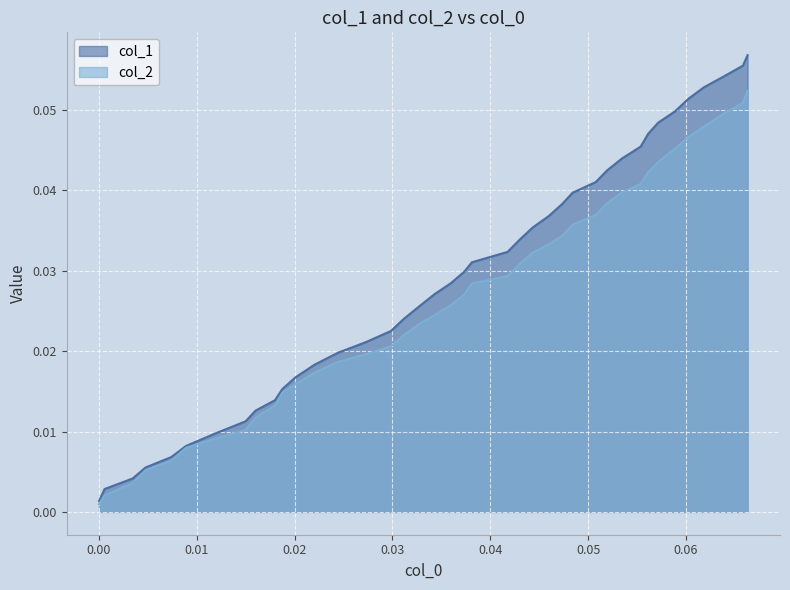

Which series has the largest total across all categories?

col_1